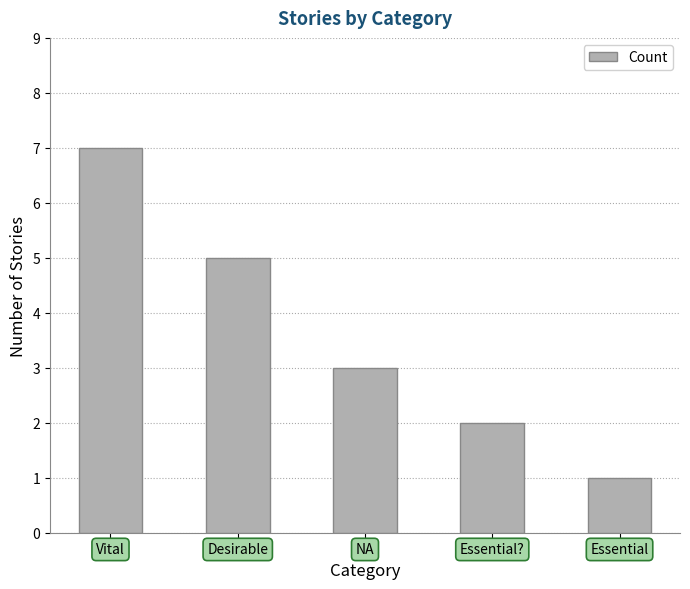

Approximately how many times larger is the value at Essential? compared to Essential?

2.0